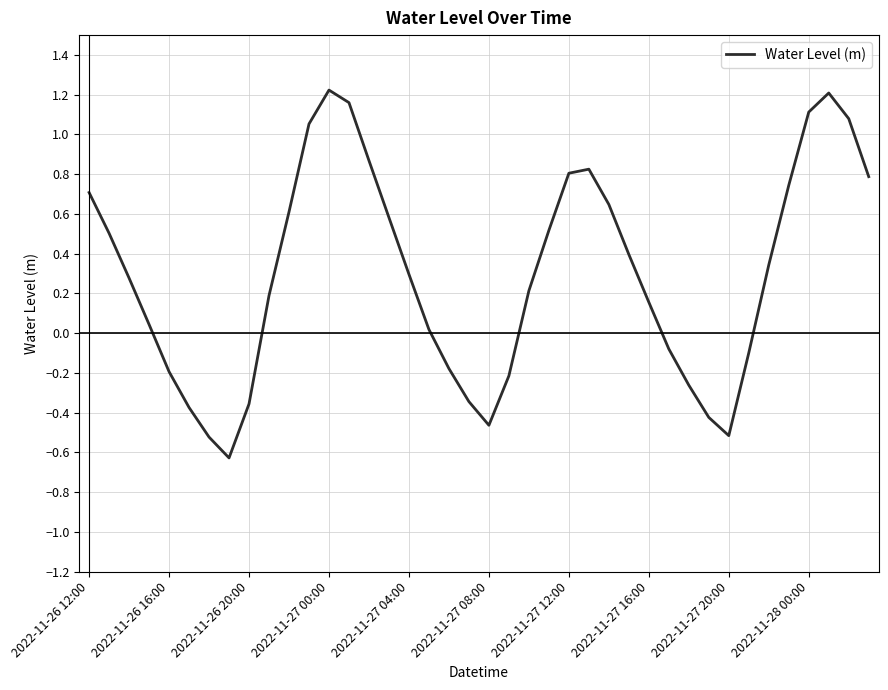

How many values are below 0?

14